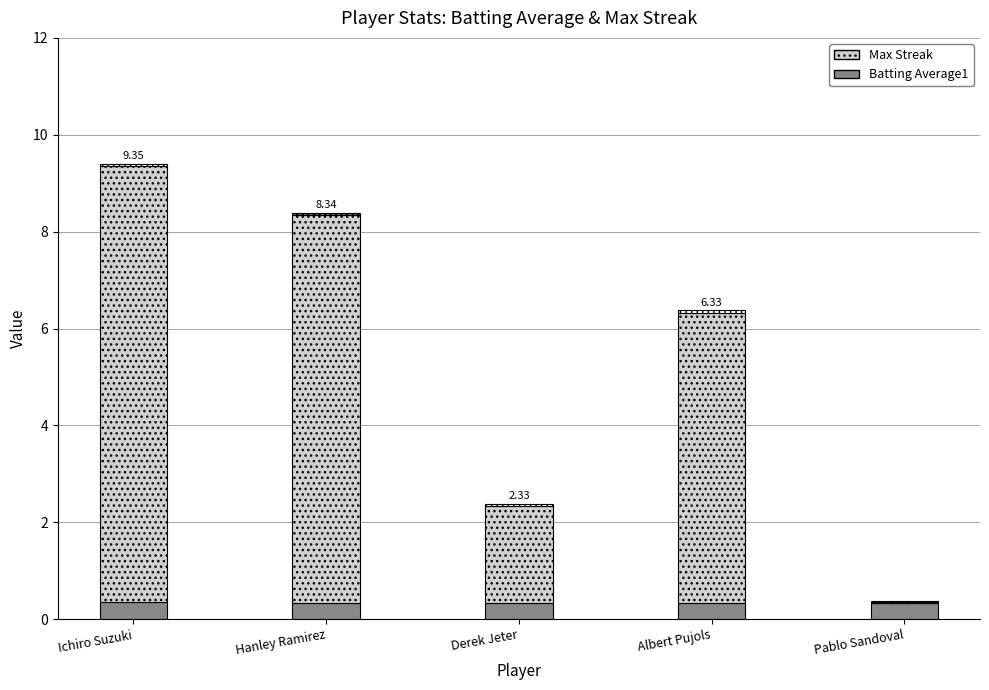

What is the maximum value shown in the chart?

9.0